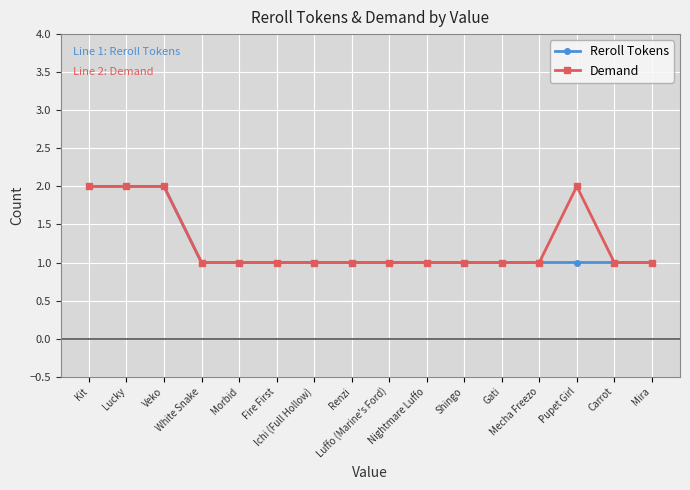

What is the label of the 4th point from the right?

Mecha Freezo